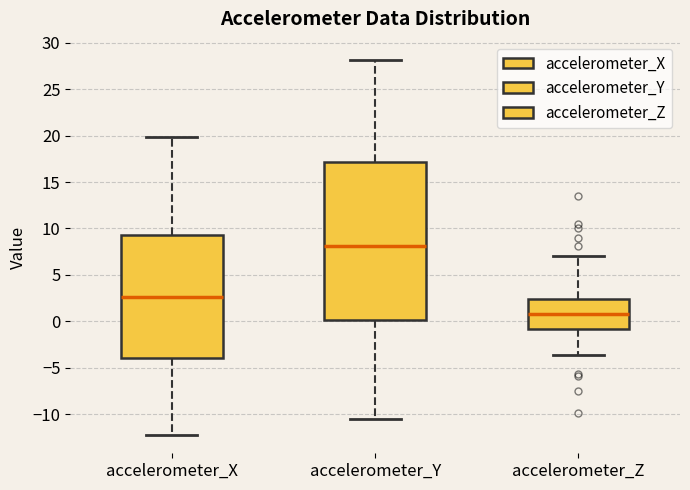

Which box's median line is the lowest?

accelerometer_Z